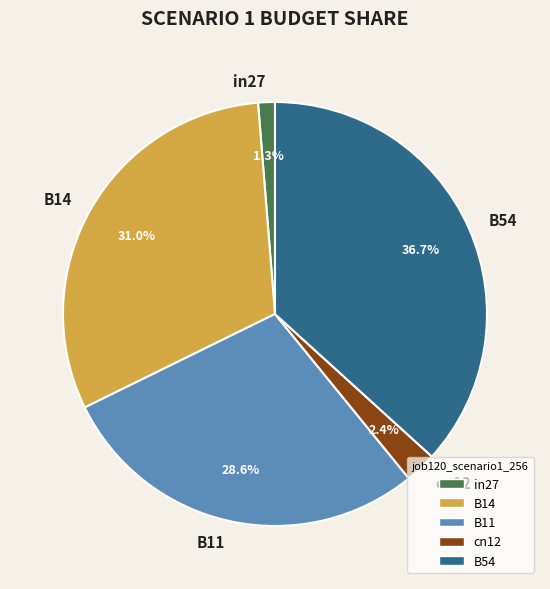

Which slice is the largest?

B54